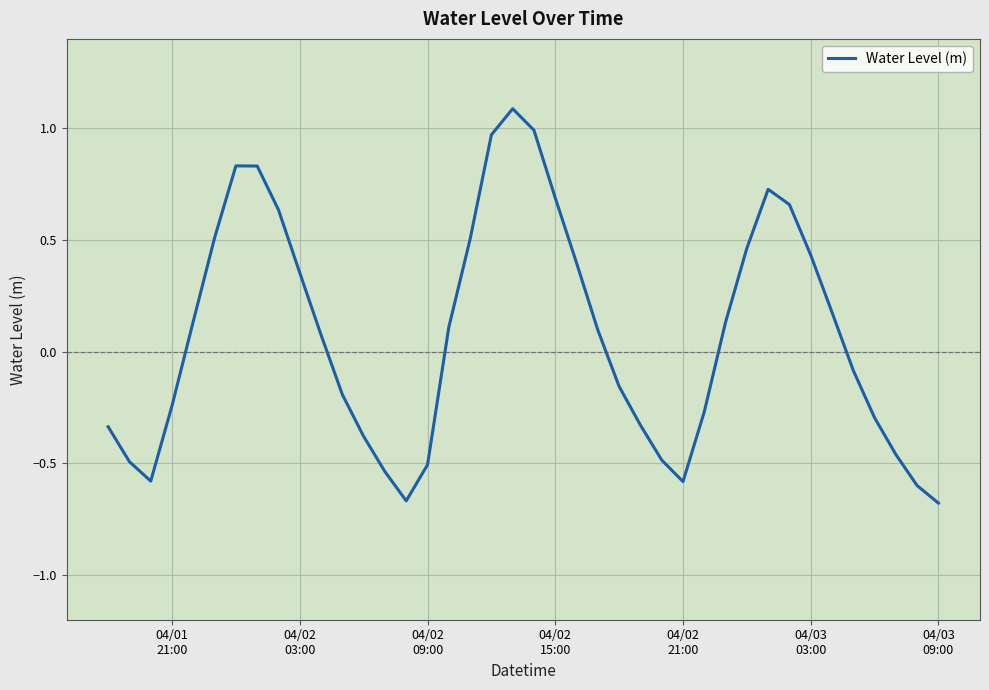

What is the greatest value displayed?

1.1